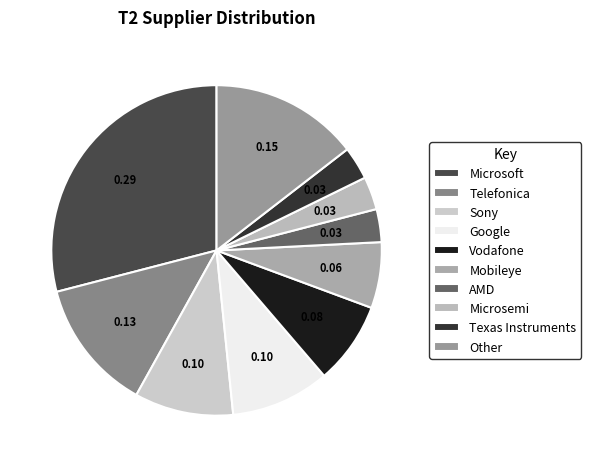

Between Mobileye and AMD, which is larger?

Mobileye